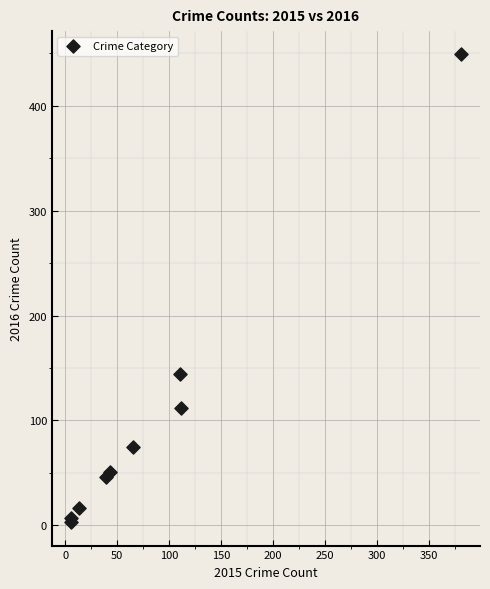

What Y value in the scatter plot is closest to 226?

144